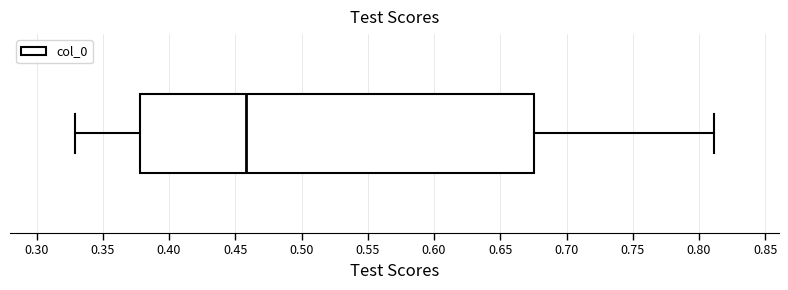

Transcribe this box plot: give where the median line is, the range the box spans, and where the two whiskers end, as read against the x-axis. The values are not printed on the chart, so give them approximately, as read against the axis.

median 0.460, box 0.380 to 0.675, whiskers 0.330 to 0.810